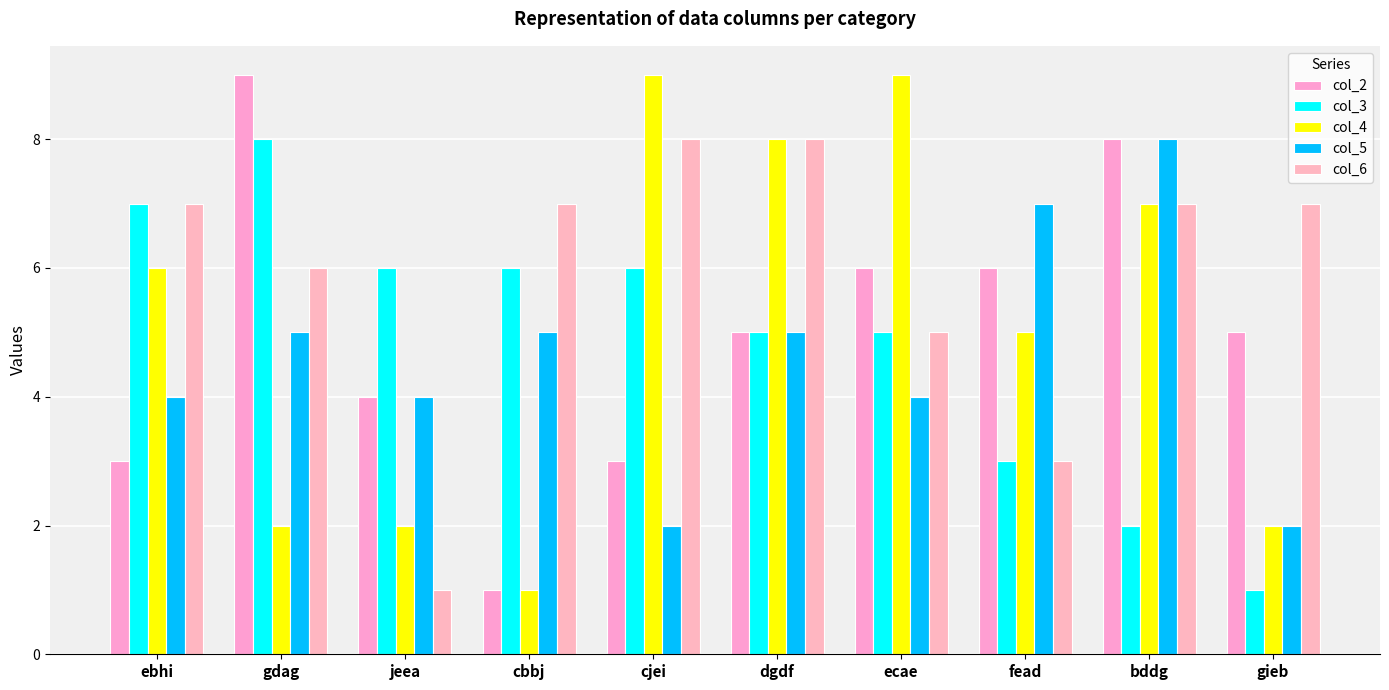

What are all the series names shown in the legend?

col_2, col_3, col_4, col_5, col_6